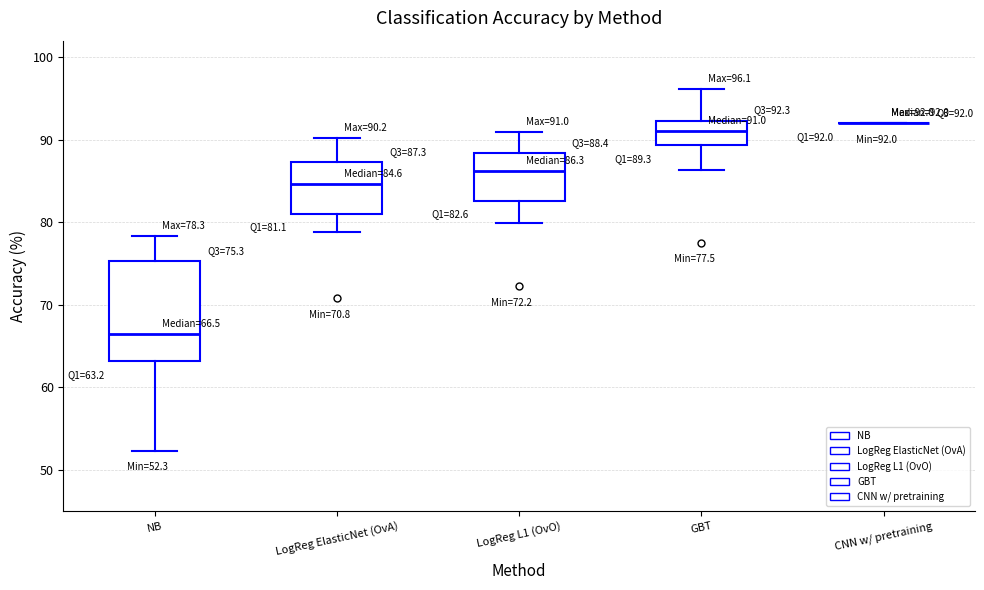

Comparing the boxes themselves (not the whiskers), which one is the tallest?

NB